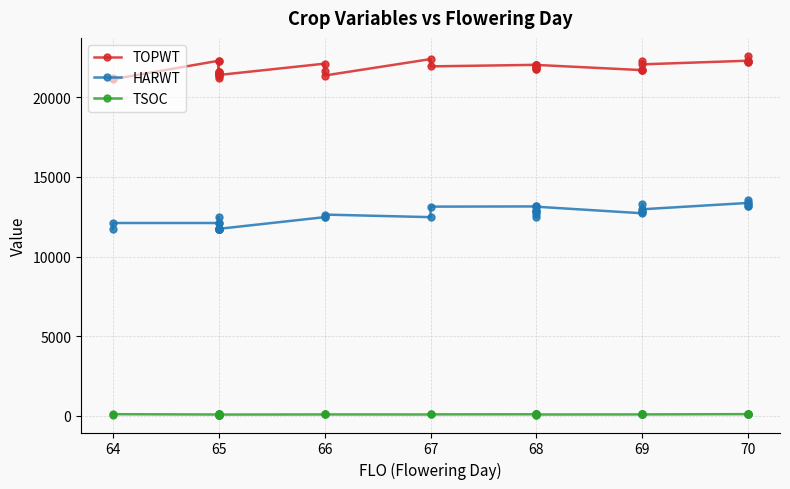

How many values in the TSOC series exceed 97?

17